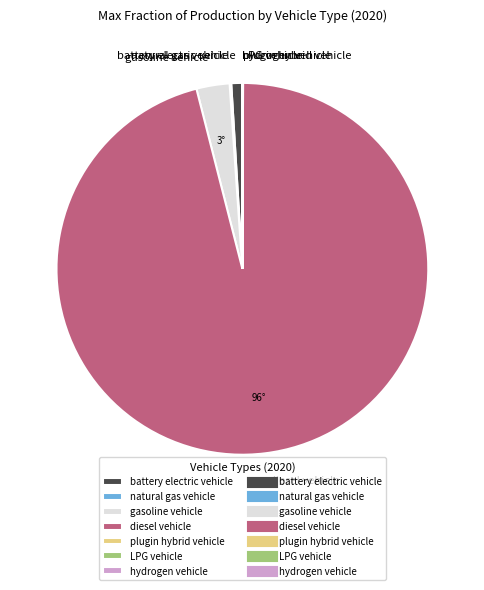

What is the majority slice?

diesel vehicle